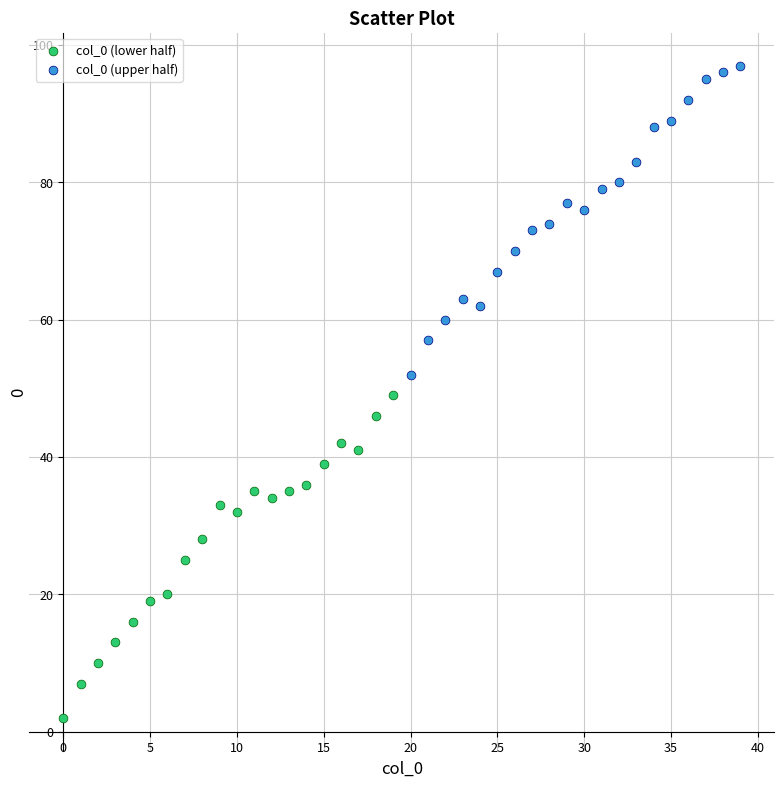

Which series contains the lowest Y value?

col_0 (lower half)